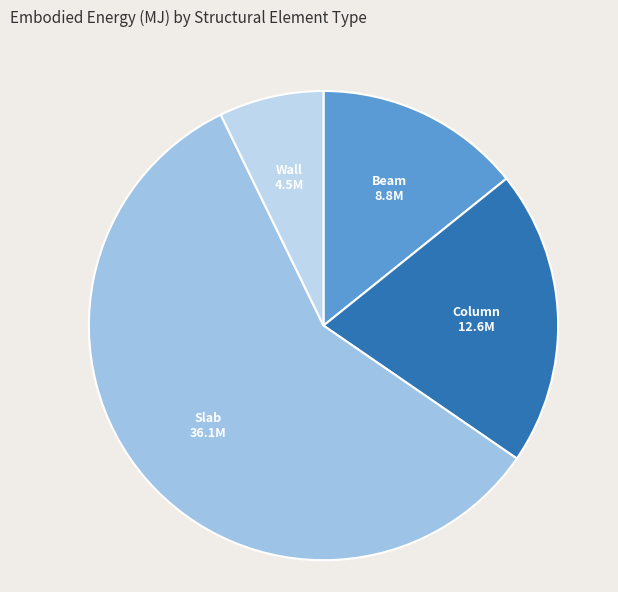

Which slice is the largest?

Slab